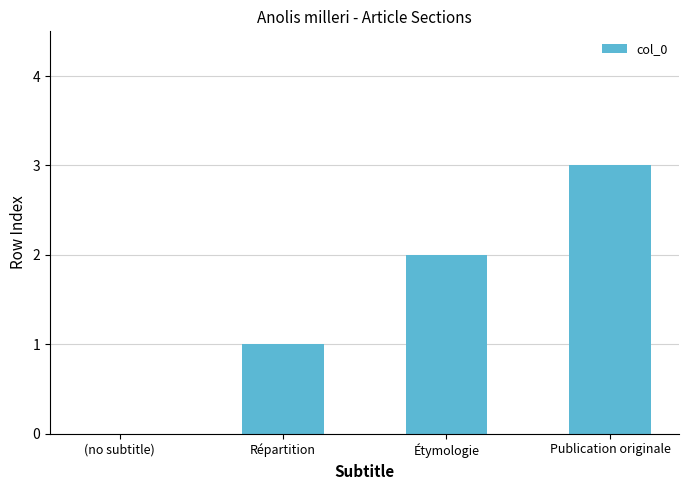

Which label corresponds to the largest value in the chart?

Publication originale